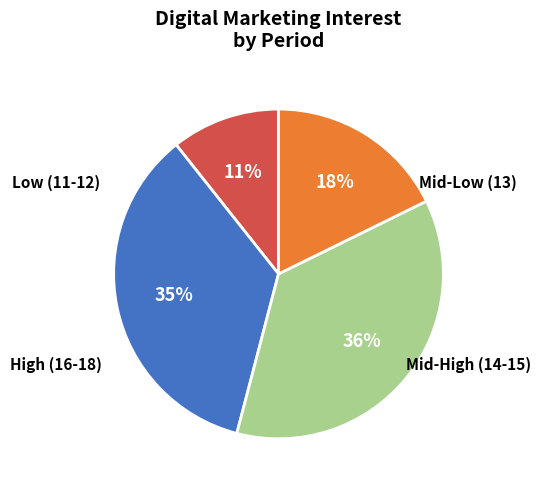

Is there a majority slice in this chart?

No